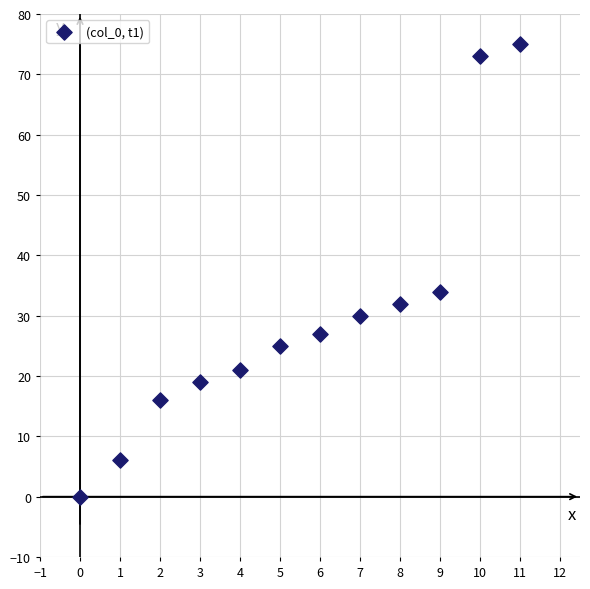

What Y value in the scatter plot is closest to 37?

34